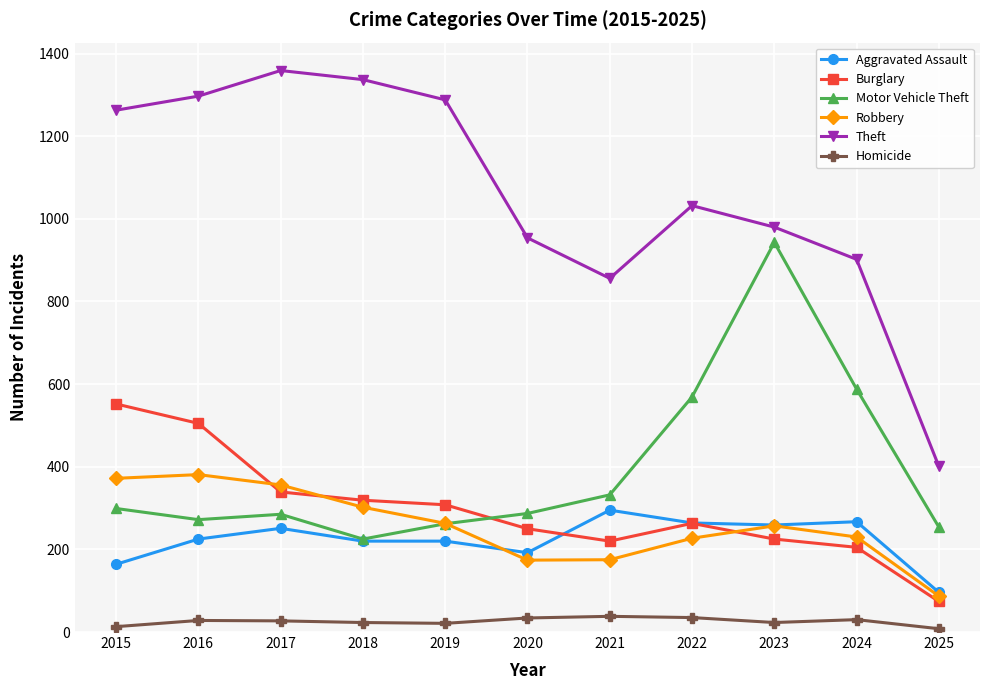

Is the value of Theft at 2015 greater than the value of Robbery at 2025?

Yes